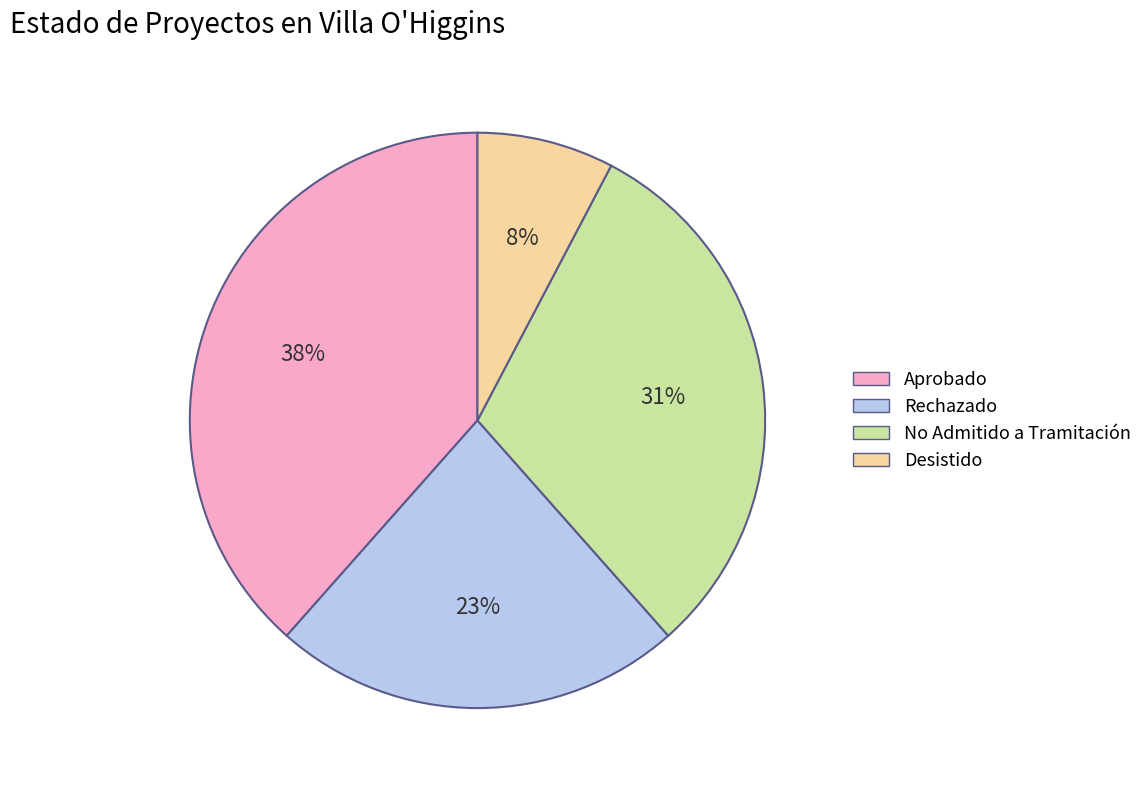

To the nearest percent, what is the combined percentage of Rechazado and Desistido?

31%